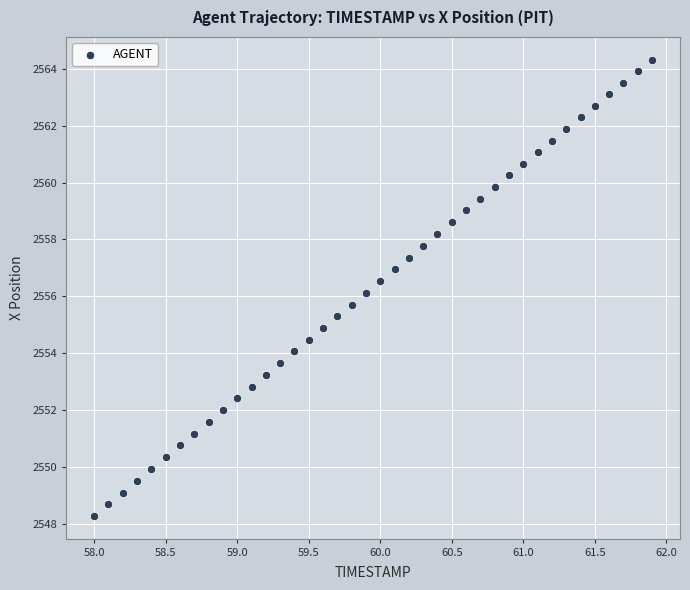

What is the range of Y values (max minus min)?

16.0